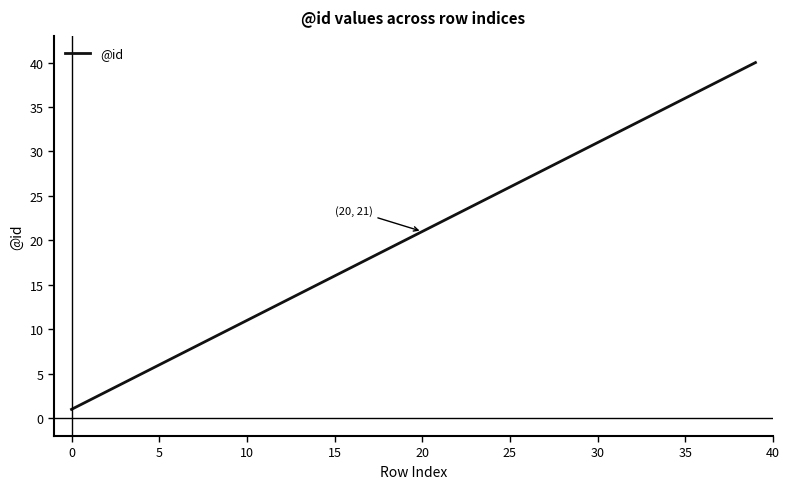

What is the sum of all values?

820